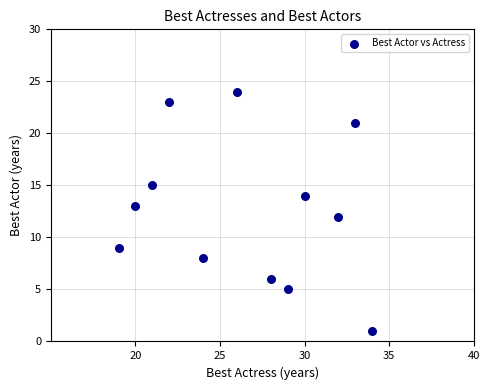

What is the average X value?

26